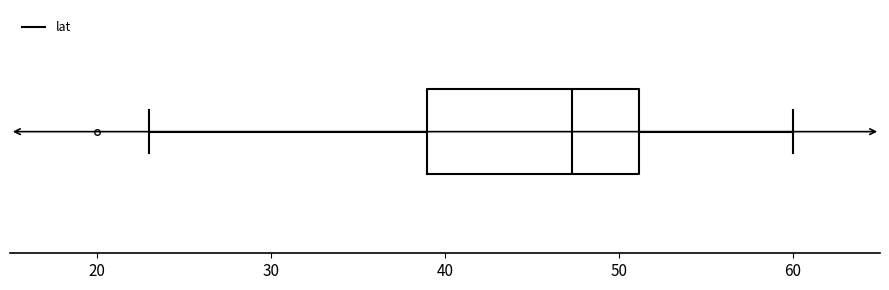

Transcribe this box plot: give where the median line is, the range the box spans, and where the two whiskers end, as read against the x-axis. The values are not printed on the chart, so give them approximately, as read against the axis.

median 47, box 39 to 51, whiskers 23 to 60